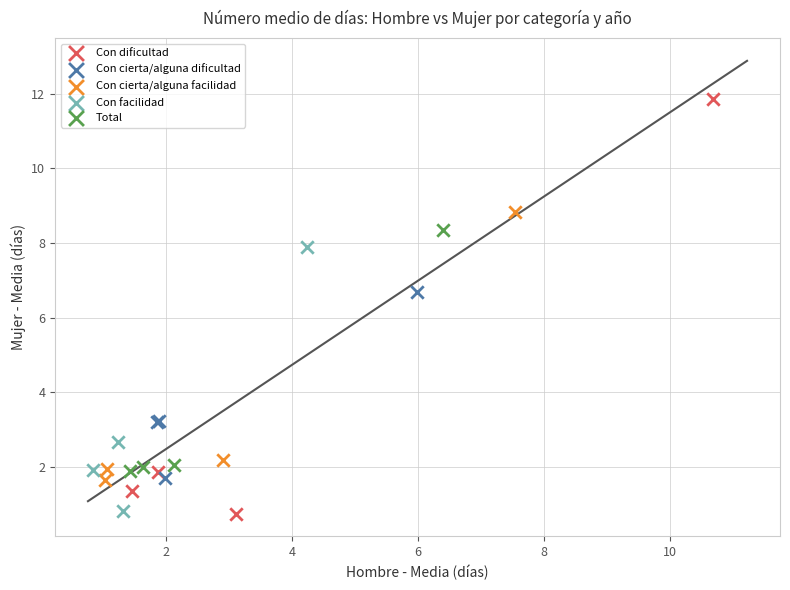

Which series has the largest Y range (max minus min)?

Con dificultad